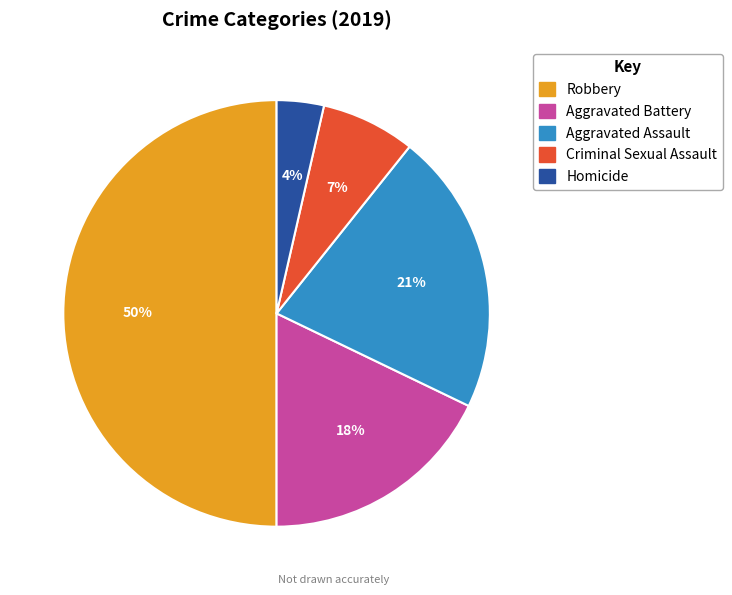

True or false: Aggravated Assault accounts for 21% of the total.

True